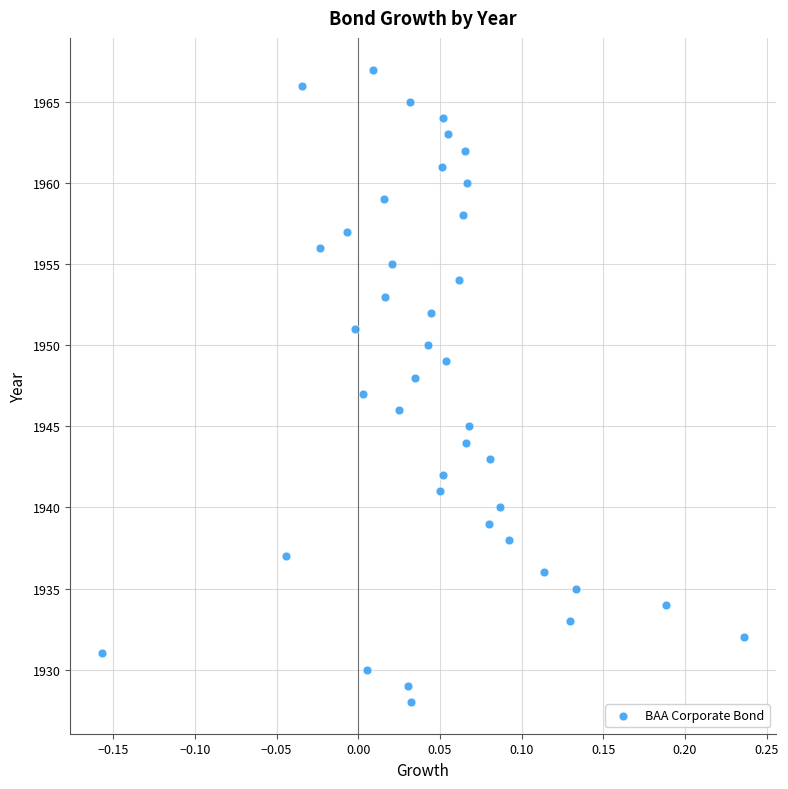

What is the range of Y values (max minus min)?

39